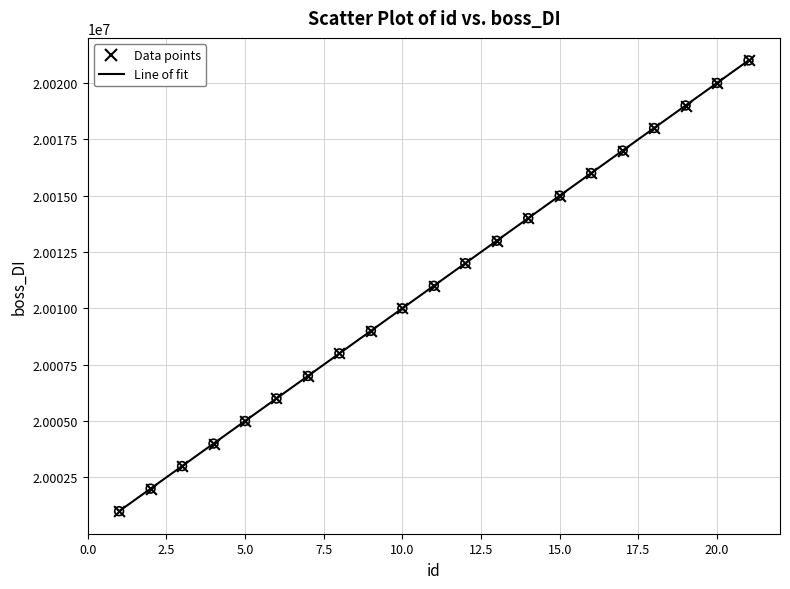

What is the greatest value displayed?

20021001